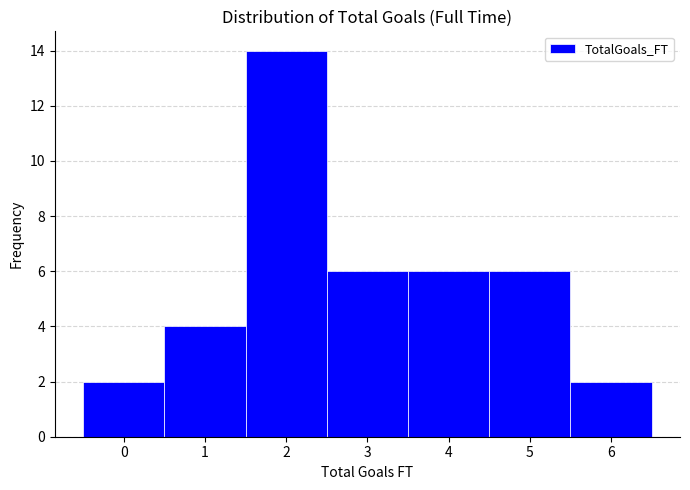

Which range on the x-axis has the tallest bar?

1.5 to 2.5